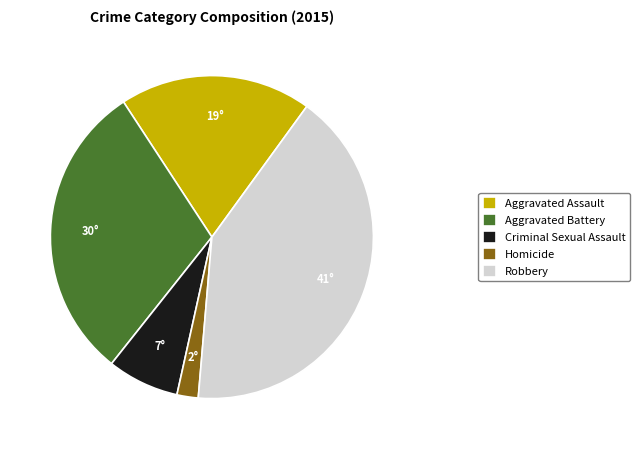

Does Aggravated Battery account for over 50% of the chart?

No